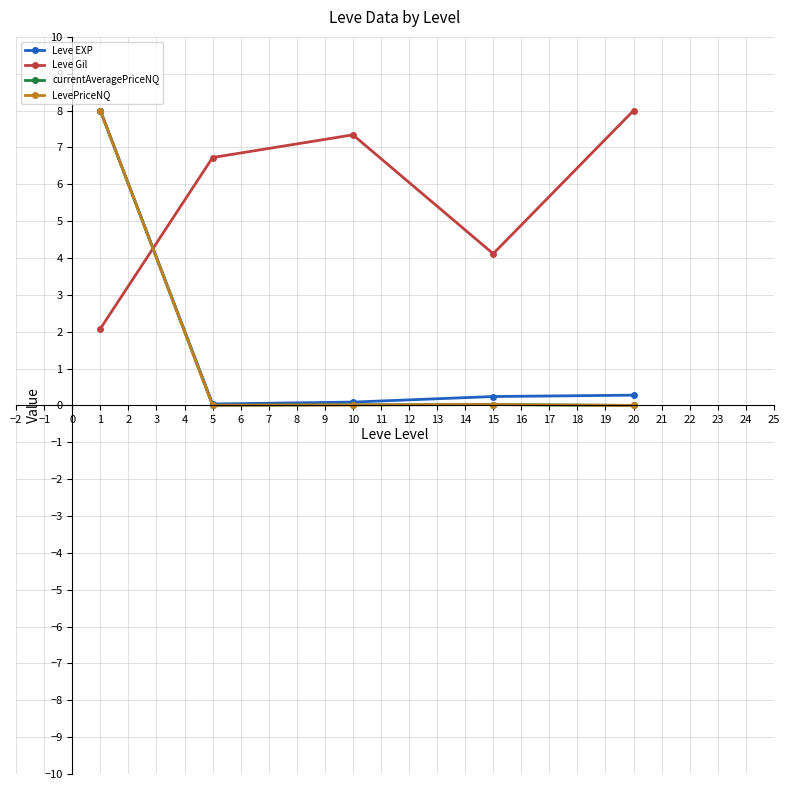

Is it true that LevePriceNQ equals 0.0 at 20?

True